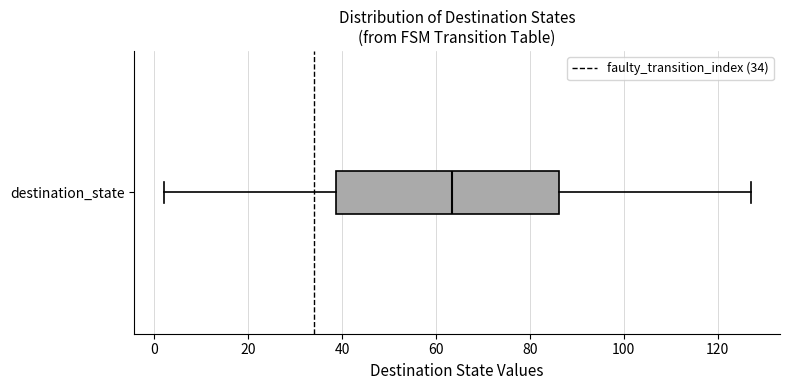

Where does the left whisker of the box for destination_state end on the x-axis? The values are not printed on the chart, so give them approximately, as read against the axis.

2